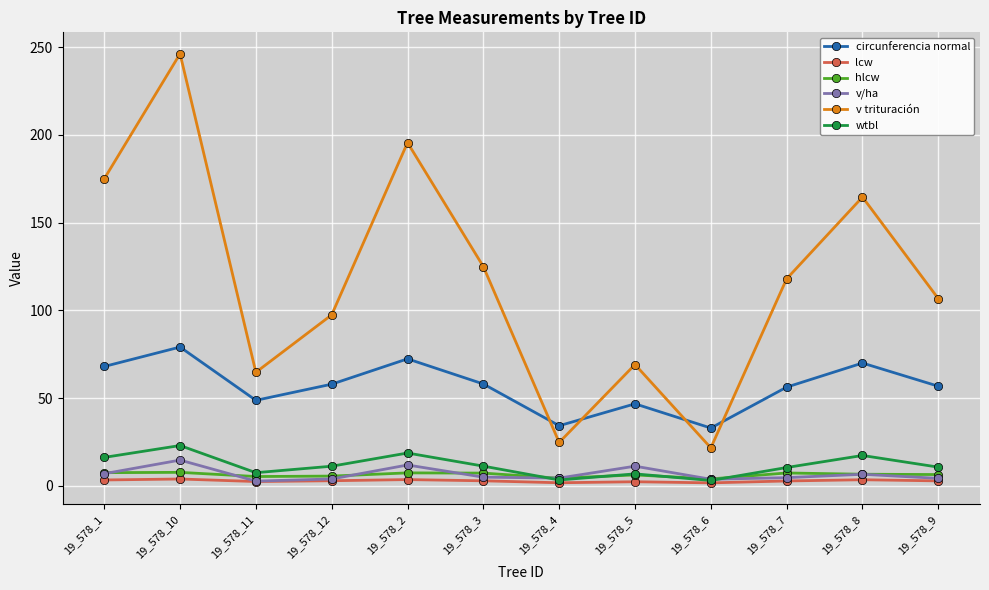

Which series has the largest range (max minus min)?

v trituración